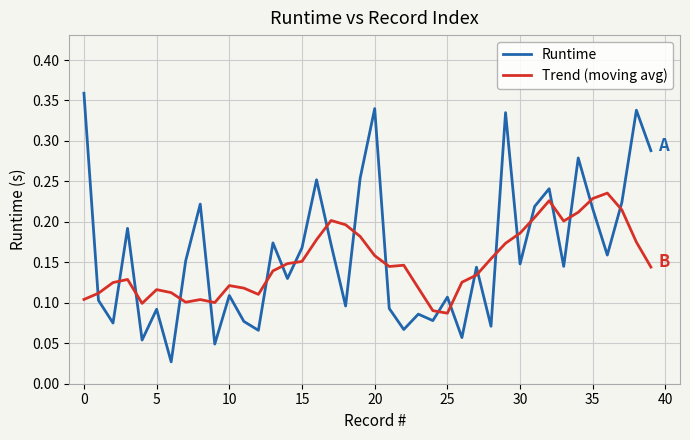

How many intersections are there between Runtime and Trend (moving avg)?

22